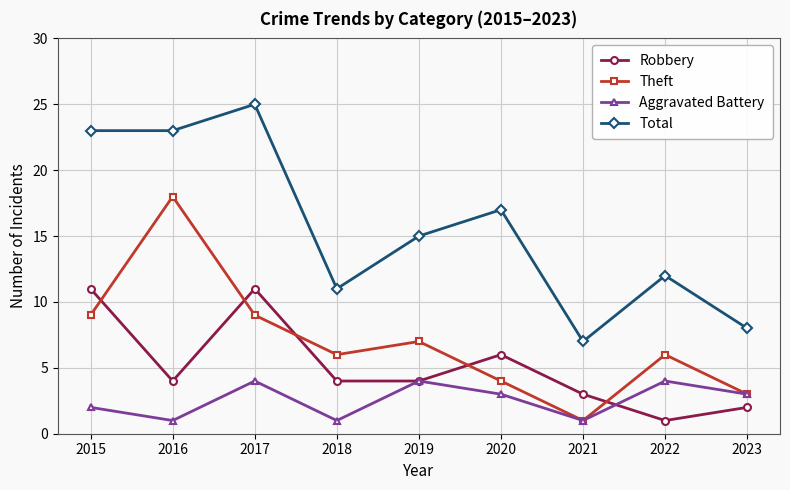

What is the total value across all series at 2020?

30